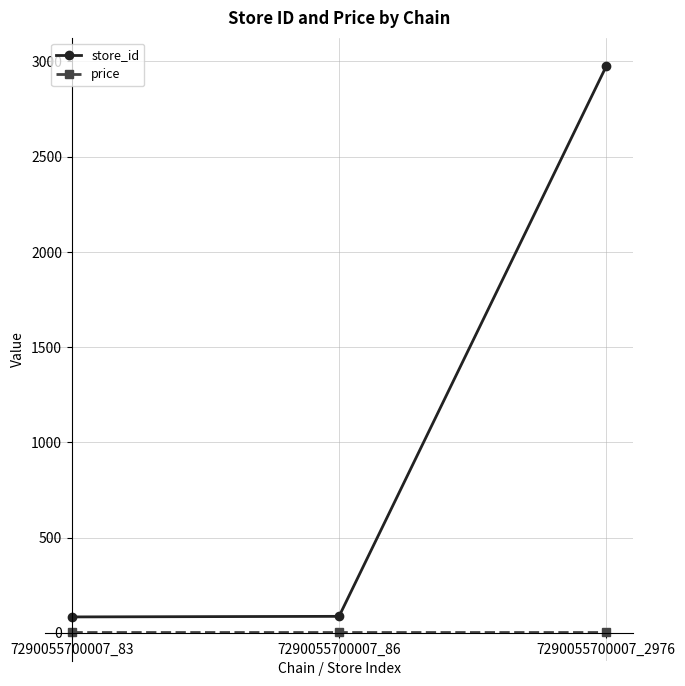

Which series has the widest spread of values?

store_id